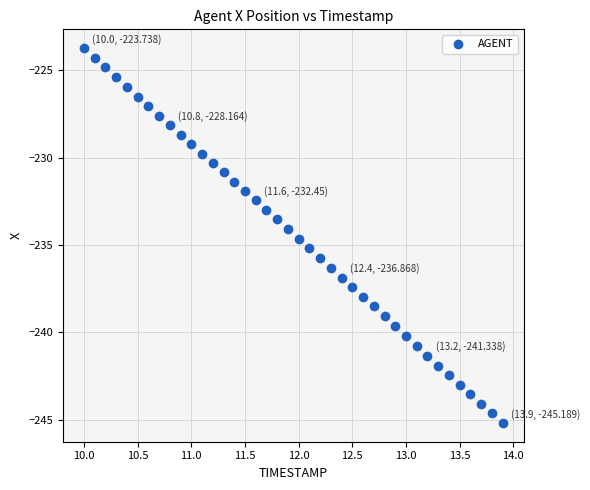

What is the range of Y values (max minus min)?

21.5